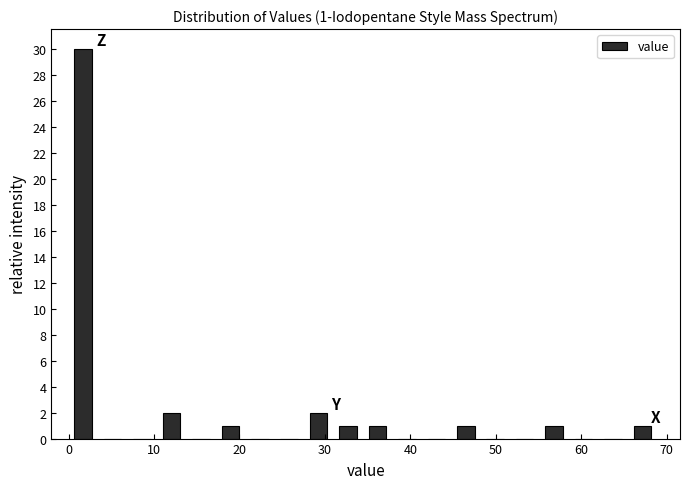

Around what value on the x-axis is the tallest bar? Give the approximate position of its centre, as read against the axis.

2